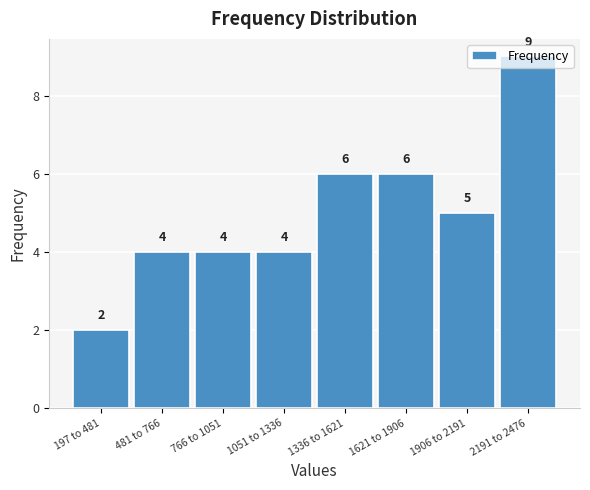

What is the average value?

5